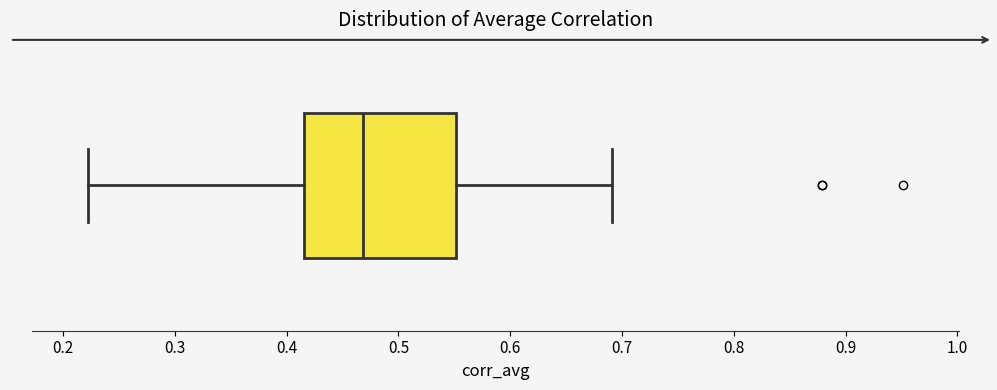

Transcribe this box plot: give where the median line is, the range the box spans, and where the two whiskers end, as read against the x-axis. The values are not printed on the chart, so give them approximately, as read against the axis.

median 0.47, box 0.42 to 0.55, whiskers 0.22 to 0.69